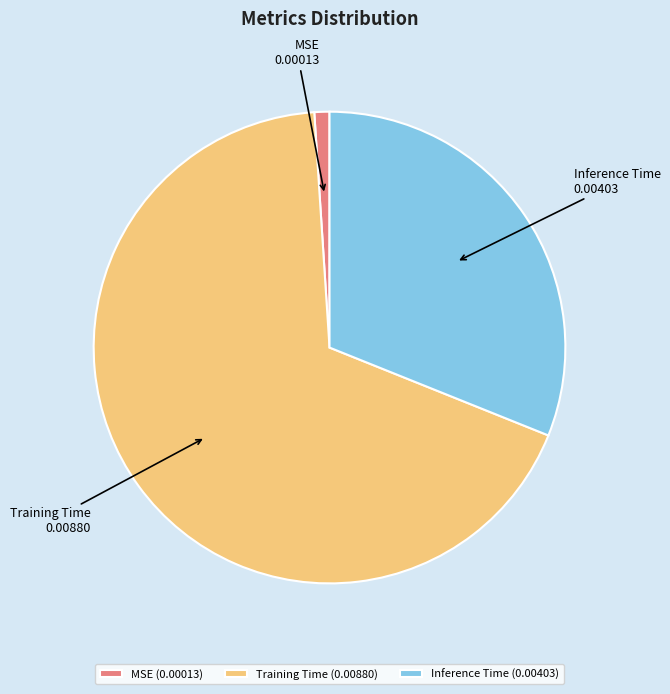

Does MSE account for over 50% of the chart?

No